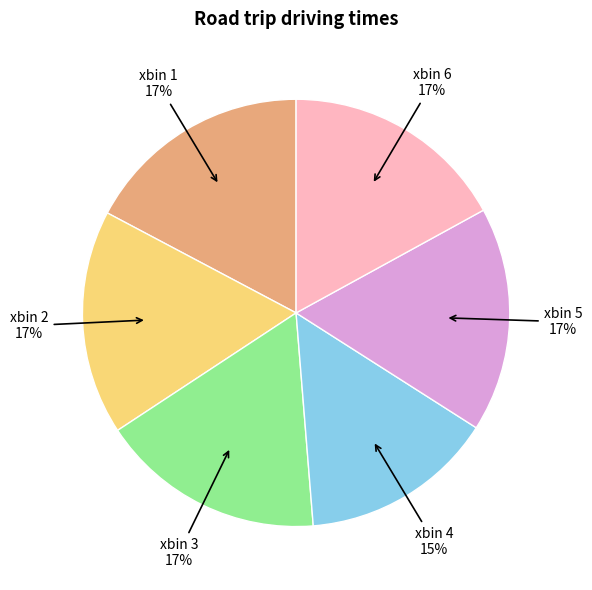

To the nearest percent, what is the average slice percentage?

17%